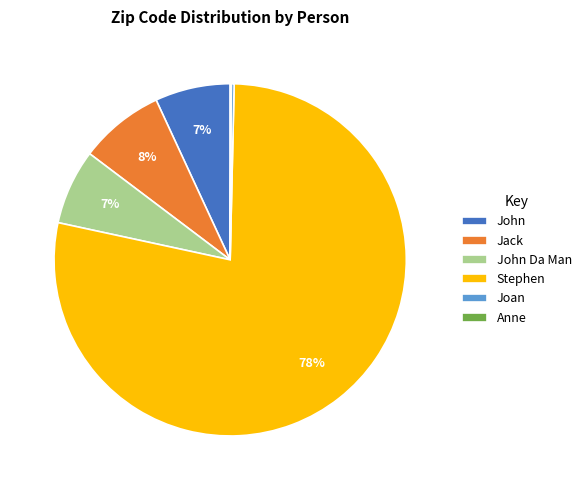

To the nearest percent, what is the difference between the largest and smallest slice percentages?

78%